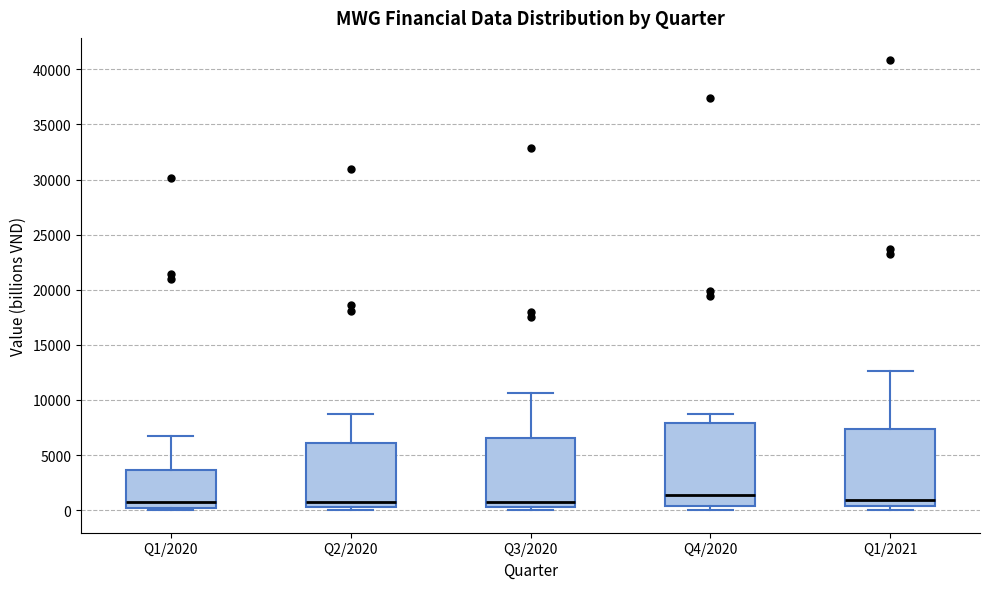

Reading left to right, transcribe this box plot: for each box, give where its median line is, the range the box spans, and where its two whiskers end, as read against the y-axis. The values are not printed on the chart, so give them approximately, as read against the axis.

Q1/2020: median 1000, box 0 to 3500, whiskers 0 (just below the box's lower edge) to 6500
Q2/2020: median 500 (just above the box's lower edge), box 500 to 6000, whiskers 0 to 8500
Q3/2020: median 1000, box 500 to 6500, whiskers 0 to 10500
Q4/2020: median 1500, box 500 to 8000, whiskers 0 to 8500
Q1/2021: median 1000, box 500 to 7500, whiskers 0 to 12500